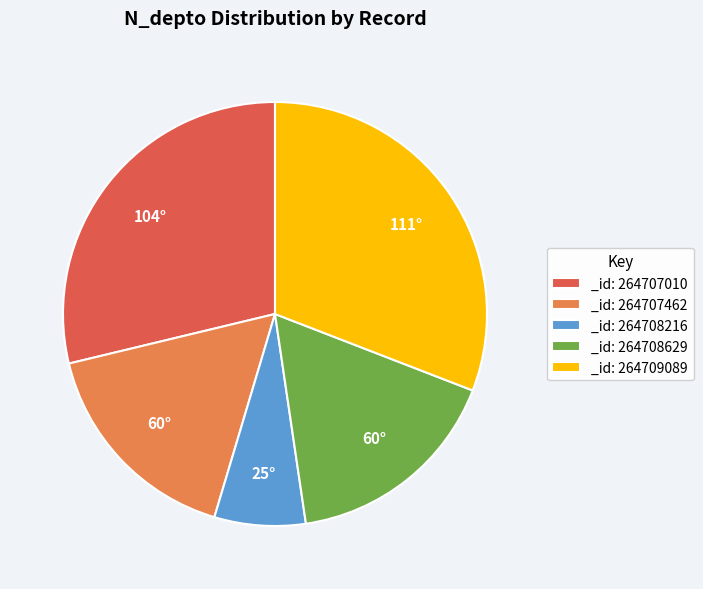

What is the smallest slice in the pie chart?

_id: 264708216